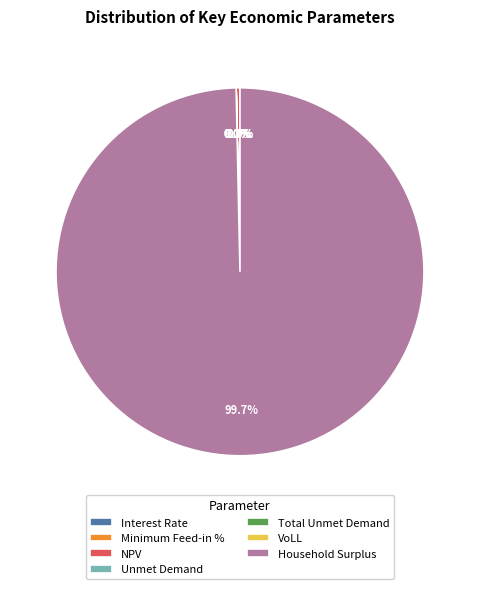

Does Household Surplus account for over 50% of the chart?

Yes